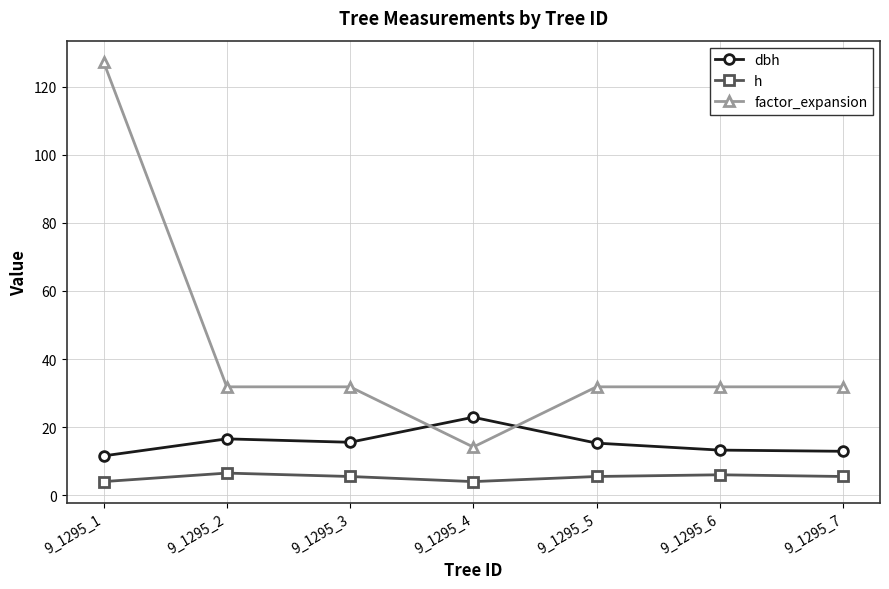

True or false: factor_expansion has a value of 52.5 at 9_1295_7.

False